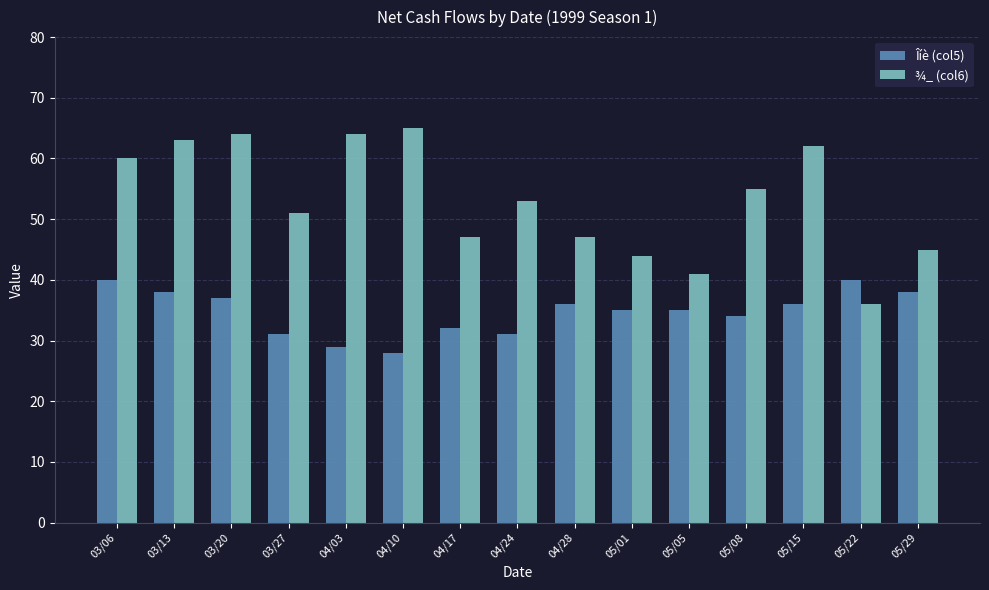

Reading left to right, what are all the values shown in this chart?

Îíè (col5): 40	38	37	31	29	28	32	31	36	35	35	34	36	40	38
¾_ (col6): 60	63	64	51	64	65	47	53	47	44	41	55	62	36	45